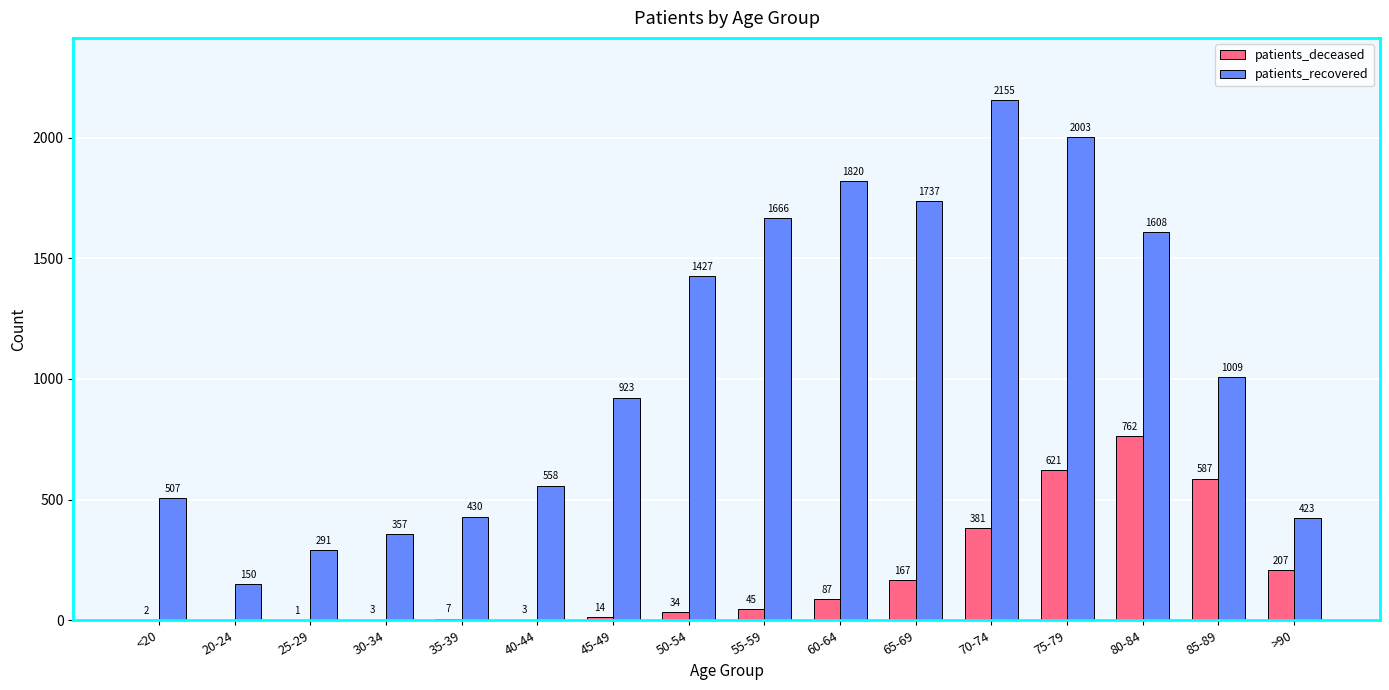

Where is patients_deceased nearest to the value 381?

70-74